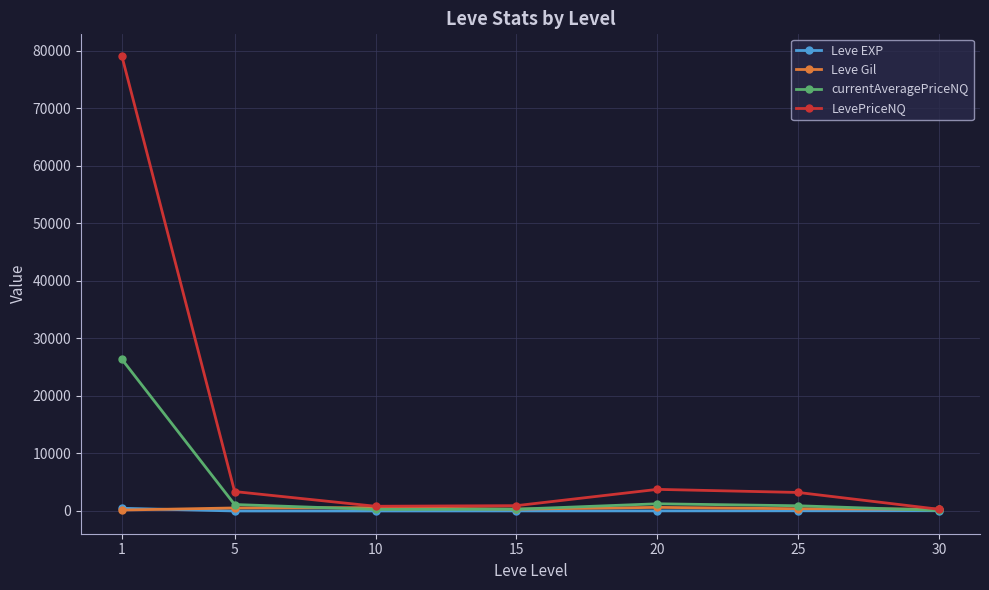

True or false: Leve EXP has a value of 31.8 at 25.

True